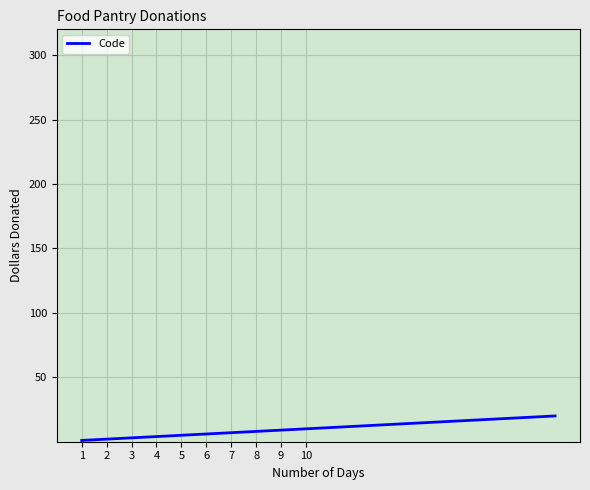

What is the greatest value displayed?

20